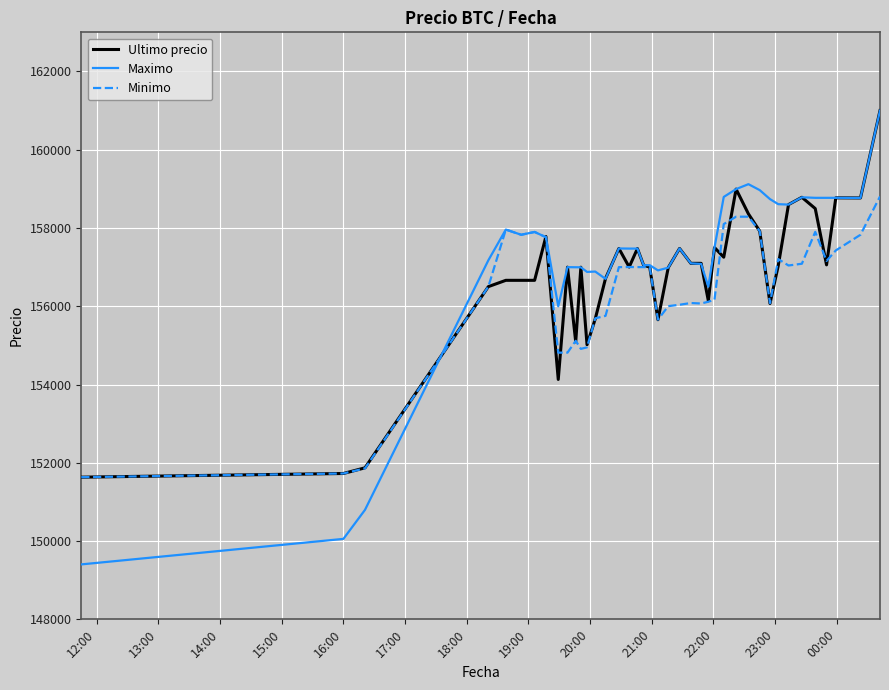

How many values in the Minimo series are below 157000?

19